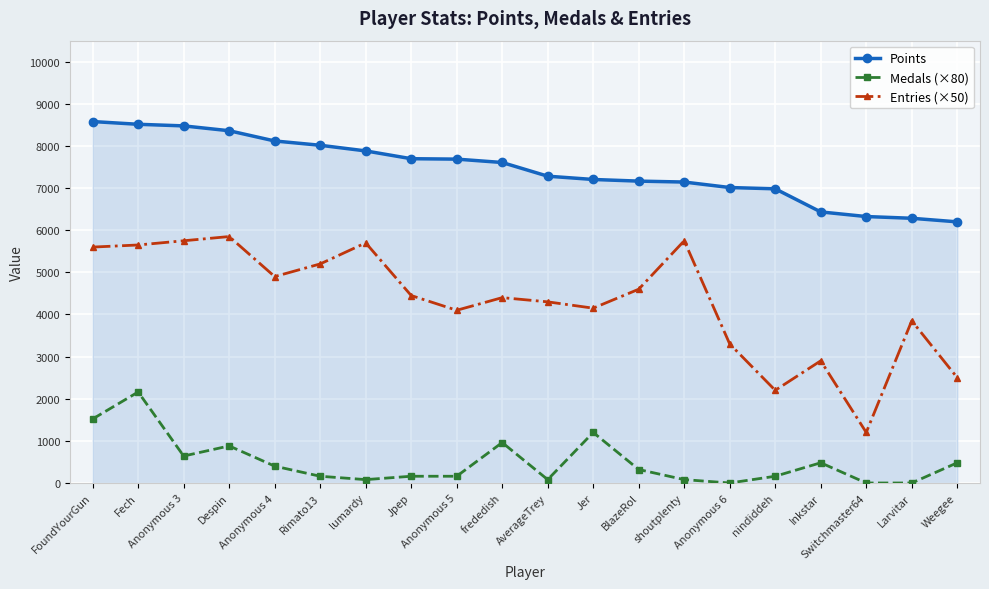

Where does the Points series first go above 7608?

FoundYourGun